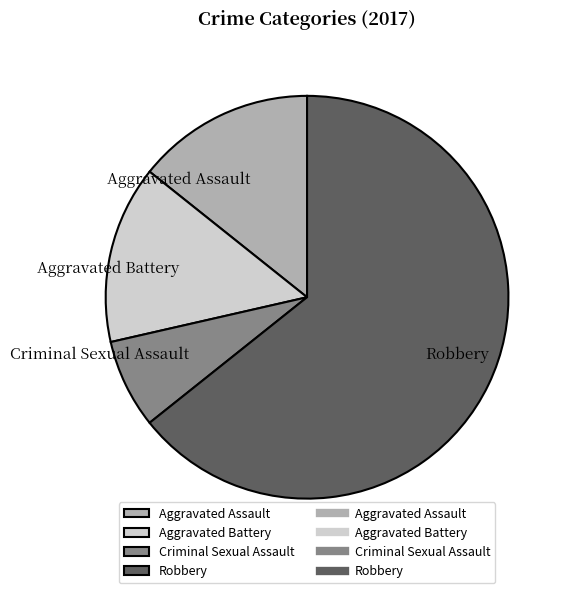

How many slices are in this pie chart?

4